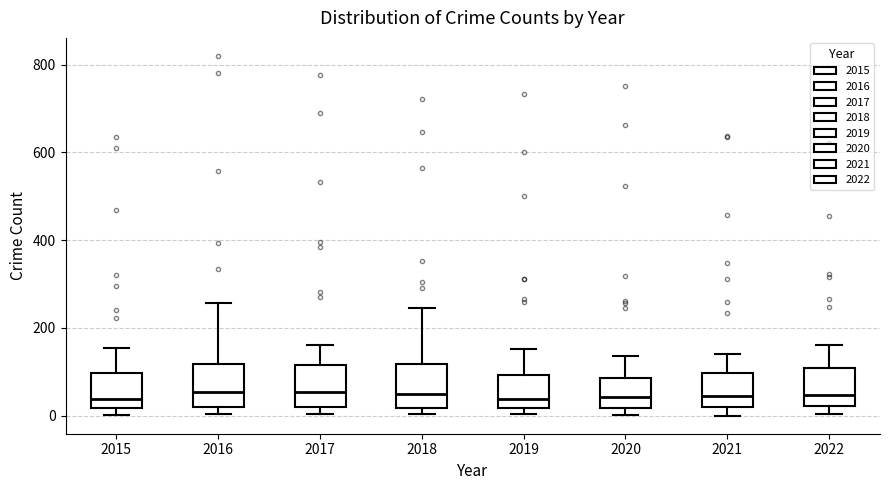

Reading left to right, transcribe this box plot: for each box, give where its median line is, the range the box spans, and where its two whiskers end, as read against the y-axis. The values are not printed on the chart, so give them approximately, as read against the axis.

2015: median 40, box 20 to 100, whiskers 0 to 160
2016: median 60, box 20 to 120, whiskers 0 to 260
2017: median 60, box 20 to 120, whiskers 0 to 160
2018: median 60, box 20 to 120, whiskers 0 to 240
2019: median 40, box 20 to 100, whiskers 0 to 160
2020: median 40, box 20 to 80, whiskers 0 to 140
2021: median 40, box 20 to 100, whiskers 0 to 140
2022: median 40, box 20 to 100, whiskers 0 to 160